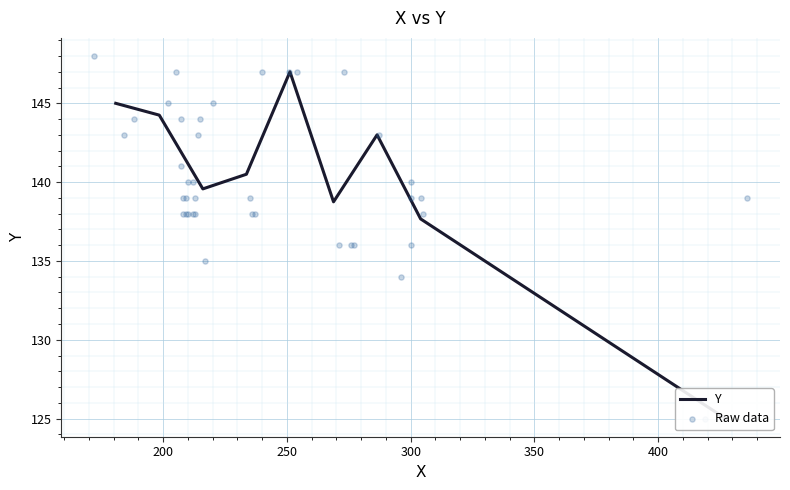

What is the change in value from 300 to 184?

+3